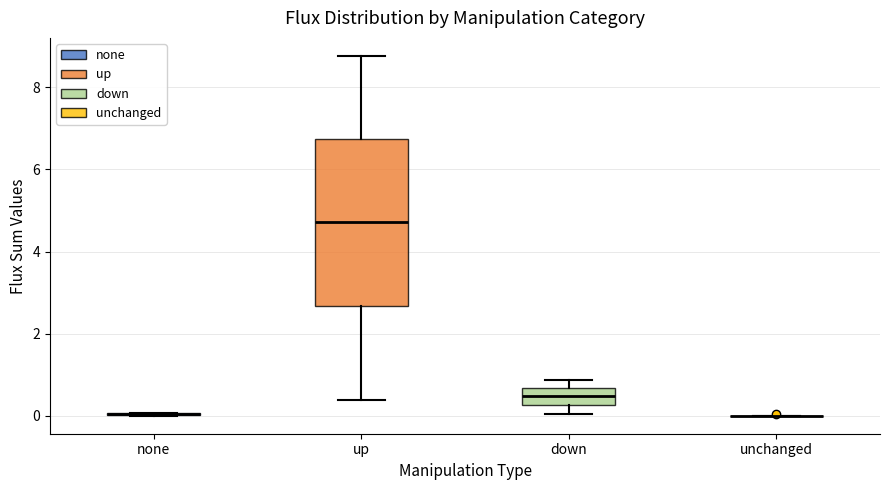

Reading left to right, read every box against the y-axis: the position of its median line, the range the box covers, and the ends of its whiskers. The values are not printed on the chart, so give them approximately, as read against the axis.

none: box collapsed to a line at 0.0, whiskers 0.0 to 0.0
up: median 4.8, box 2.6 to 6.8, whiskers 0.4 to 8.8
down: median 0.4, box 0.2 to 0.6, whiskers 0.0 to 0.8
unchanged: box collapsed to a line at 0.0, whiskers 0.0 to 0.0